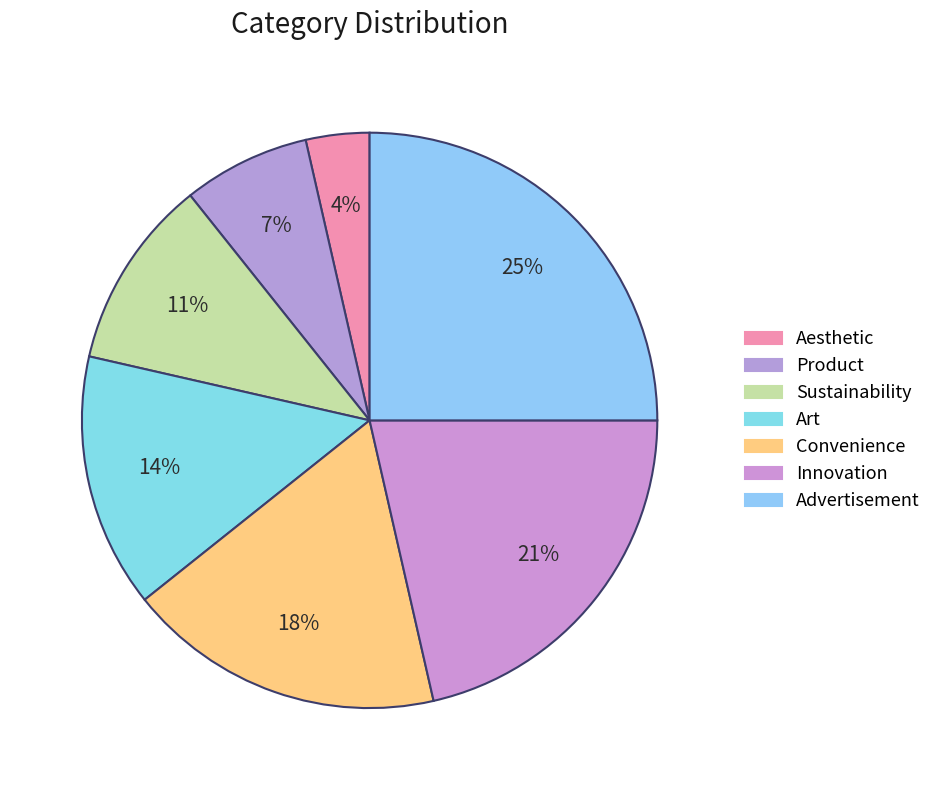

To the nearest percent, what percentage of the pie is Product?

7%